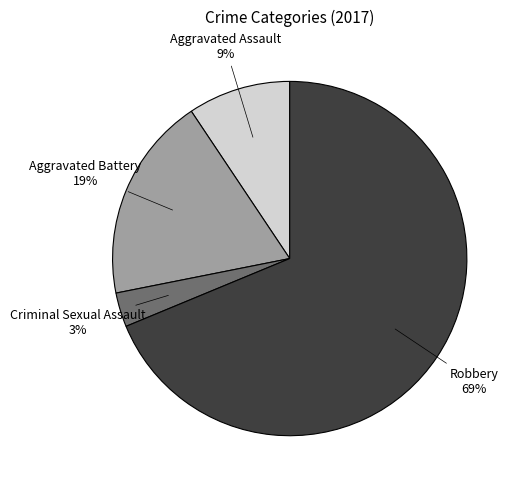

Is there a majority slice in this chart?

Yes